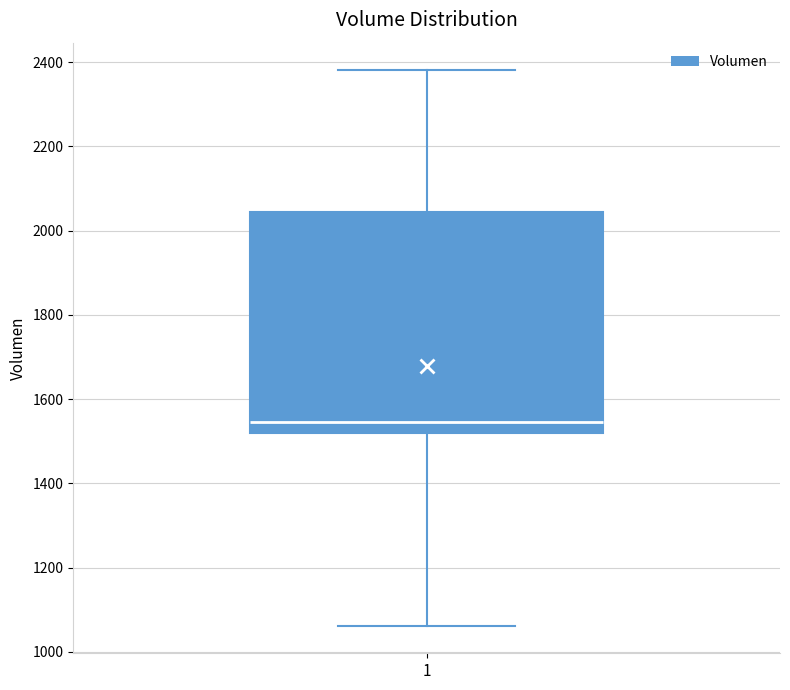

Transcribe this box plot: give where the median line is, the range the box spans, and where the two whiskers end, as read against the y-axis. The values are not printed on the chart, so give them approximately, as read against the axis.

median 1540, box 1520 to 2040, whiskers 1060 to 2380